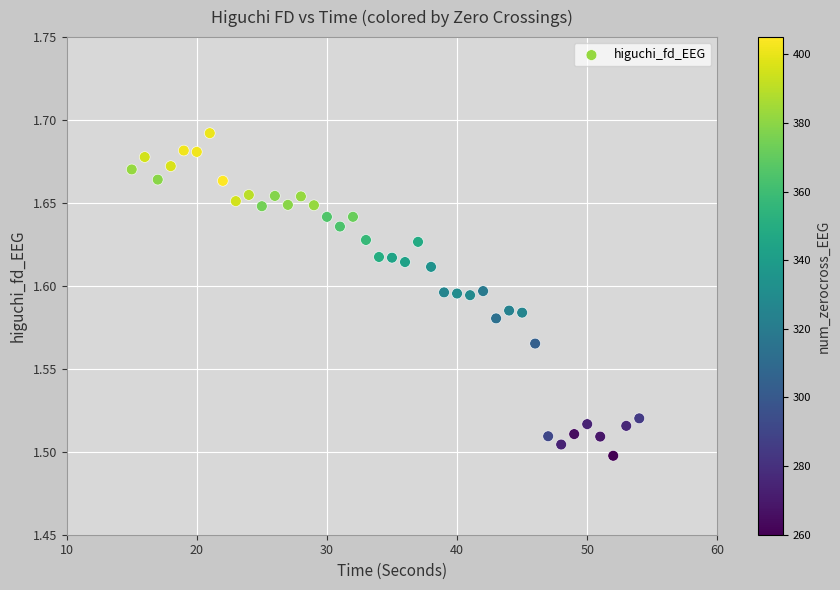

What is the range of X values (max minus min)?

39.0